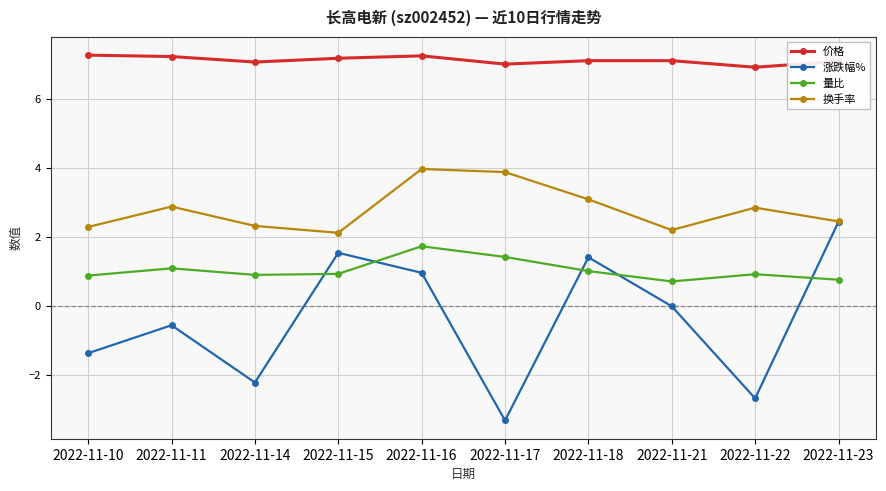

What is the minimum value for 换手率?

2.1